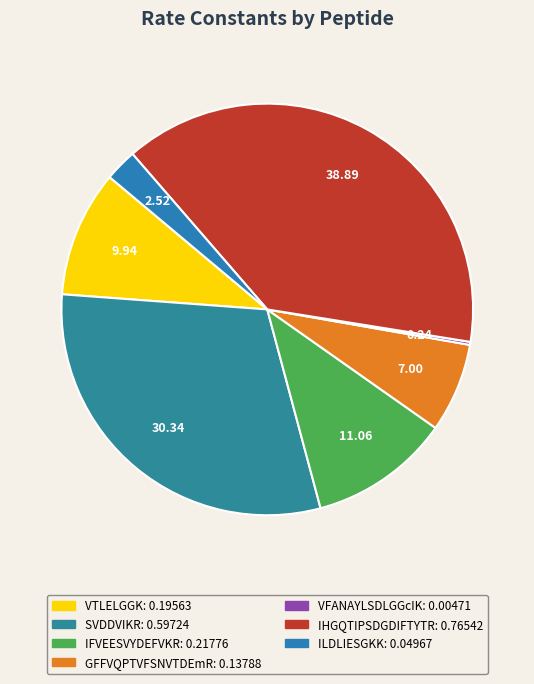

What is the smallest slice in the pie chart?

VFANAYLSDLGGcIK